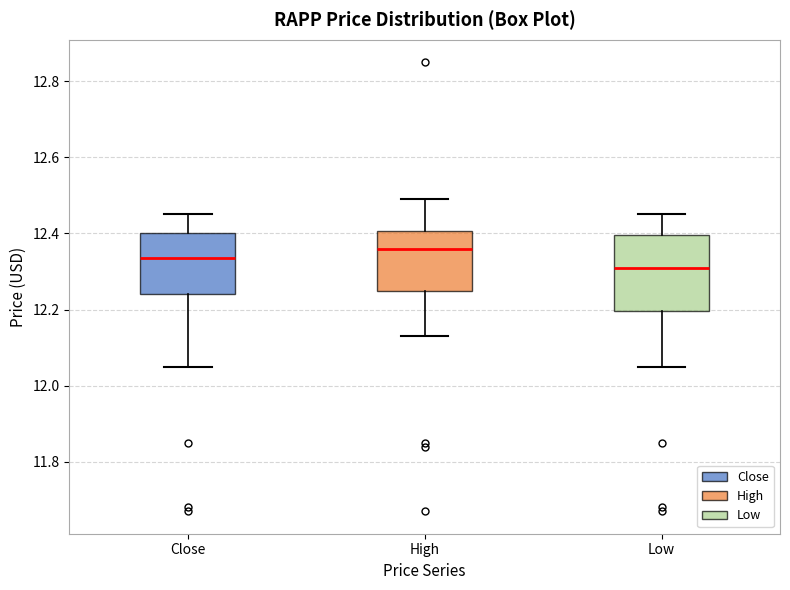

Reading left to right, transcribe this box plot: for each box, give where its median line is, the range the box spans, and where its two whiskers end, as read against the y-axis. The values are not printed on the chart, so give them approximately, as read against the axis.

Close: median 12.34, box 12.24 to 12.40, whiskers 12.06 to 12.44
High: median 12.36, box 12.24 to 12.40, whiskers 12.14 to 12.48
Low: median 12.30, box 12.20 to 12.40, whiskers 12.06 to 12.44